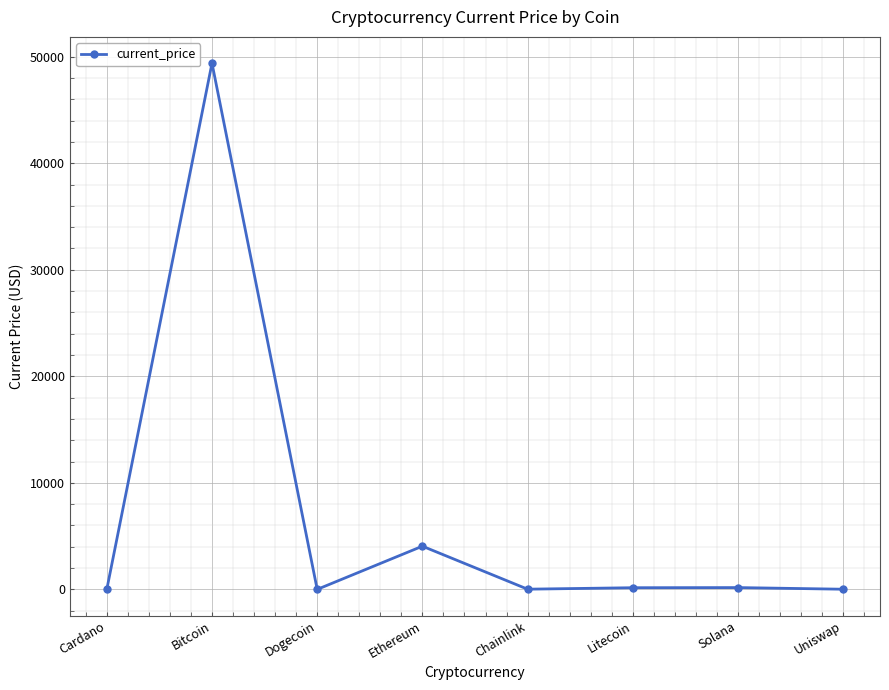

What is the average value?

6726.5